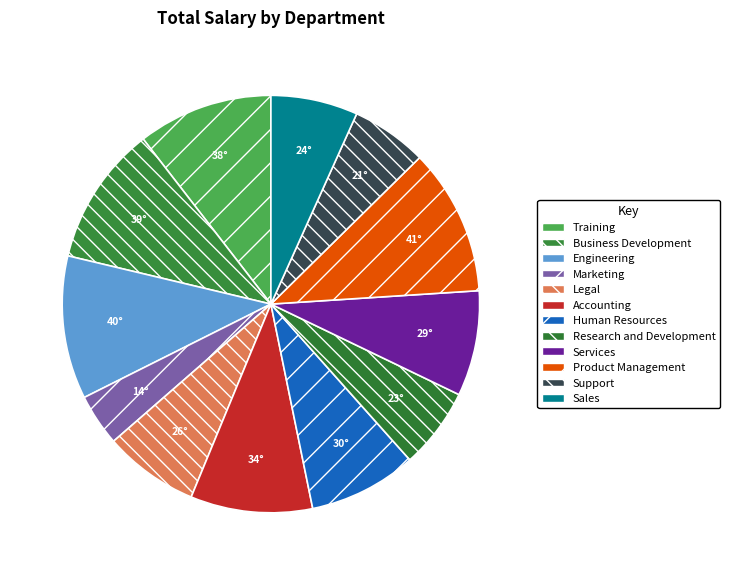

How many slices are in this pie chart?

12